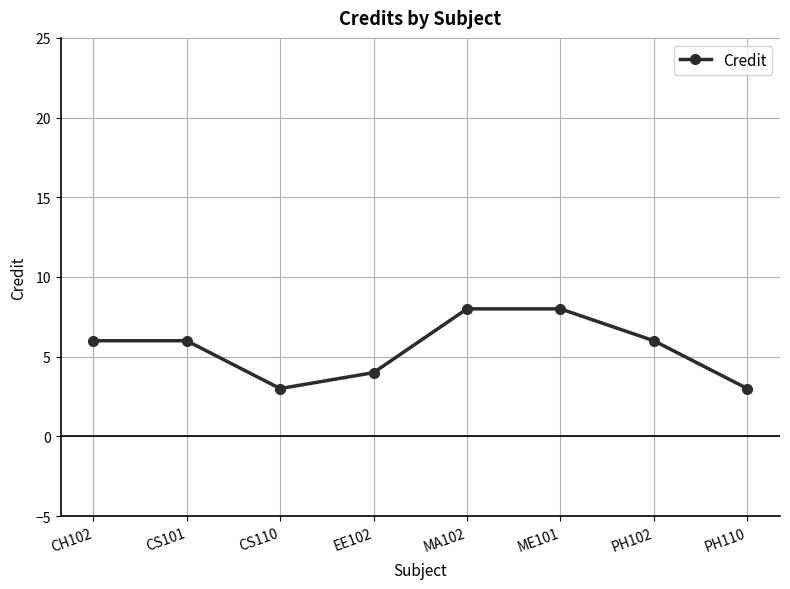

Which has a higher value, EE102 or CS101?

CS101